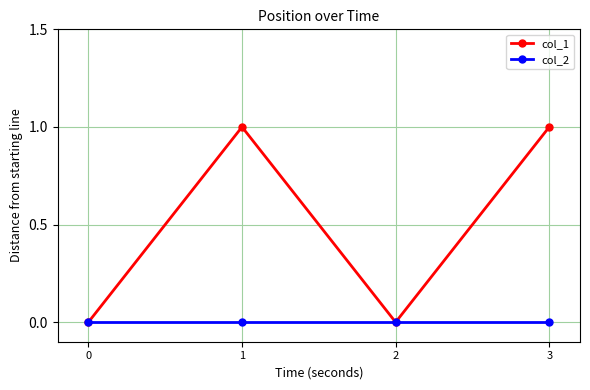

Reading left to right, what are all the values shown in this chart?

col_1: 0=0	1=1	2=0	3=1
col_2: 0=0	1=0	2=0	3=0